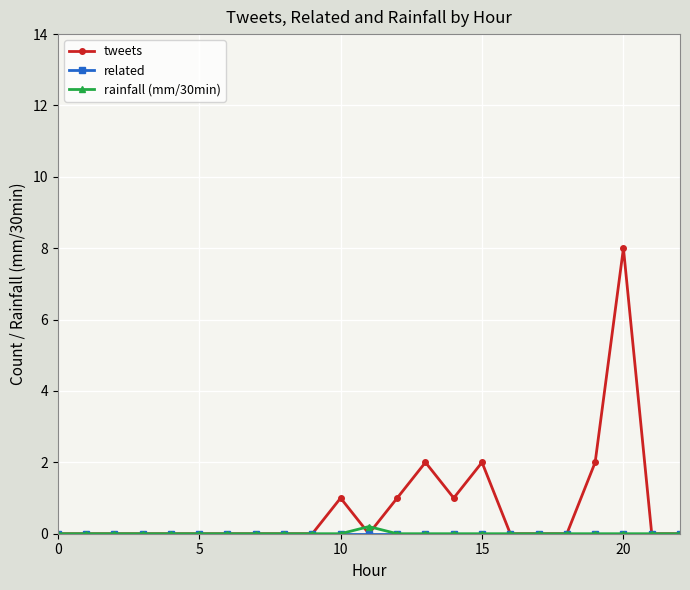

True or false: tweets has more than 2 interior local peaks.

True